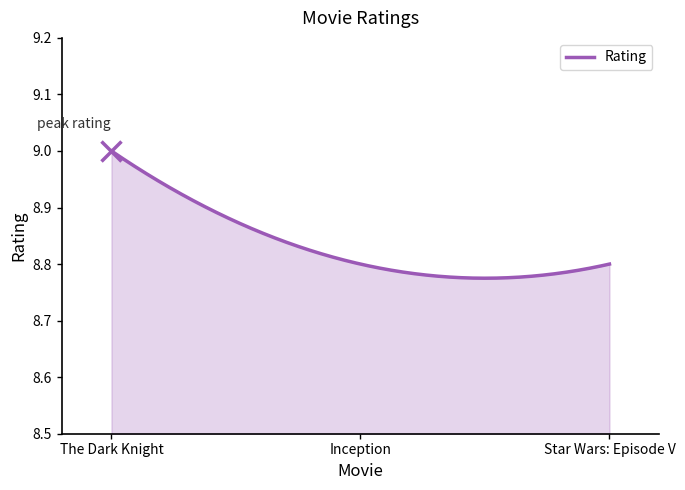

Does the chart display data point markers on the line(s)?

No